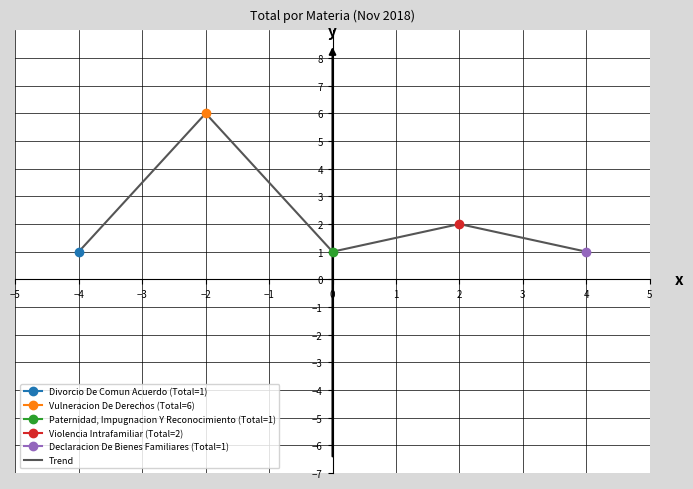

True or false: Trend has a value of 6 at −2.

True